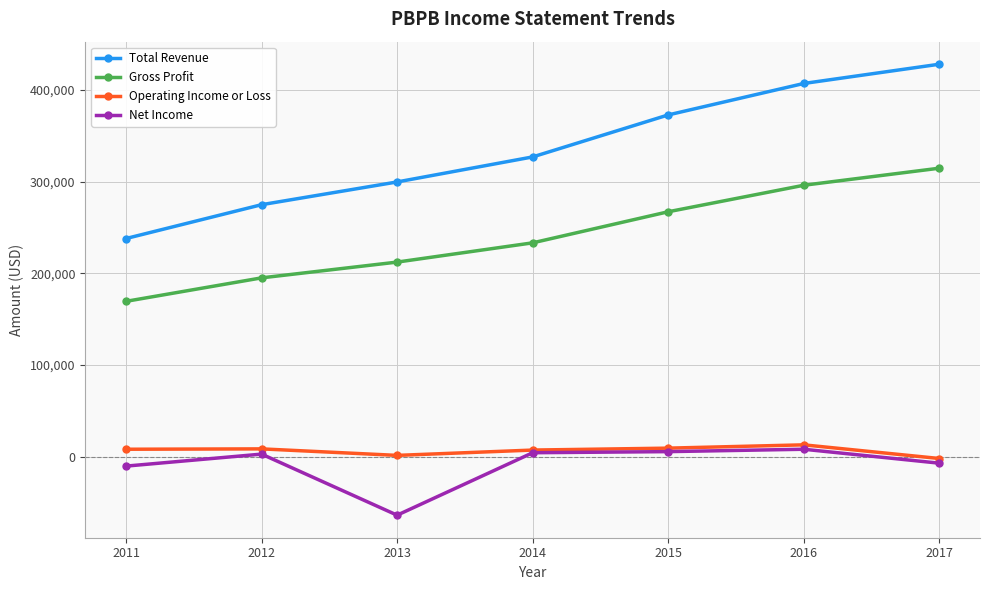

What is the approximate value of Gross Profit at 2014, to the nearest 10?

233300